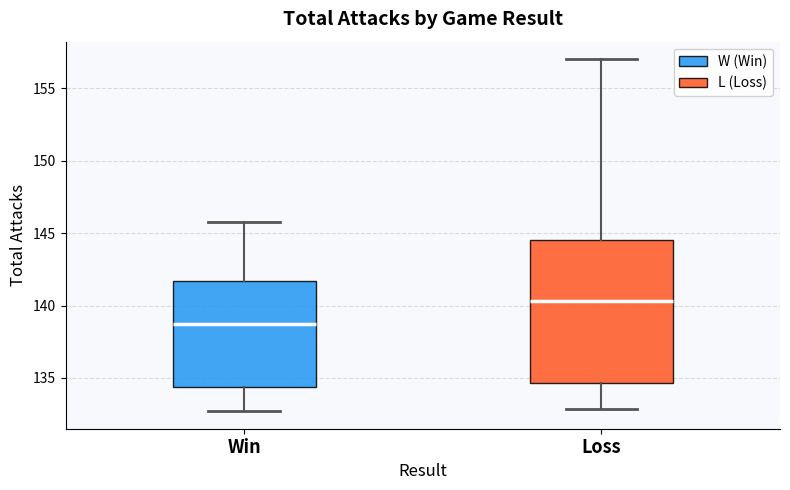

Reading left to right, read every box against the y-axis: the position of its median line, the range the box covers, and the ends of its whiskers. The values are not printed on the chart, so give them approximately, as read against the axis.

Win: median 138.5, box 134.5 to 141.5, whiskers 132.5 to 146.0
Loss: median 140.5, box 134.5 to 144.5, whiskers 133.0 to 157.0